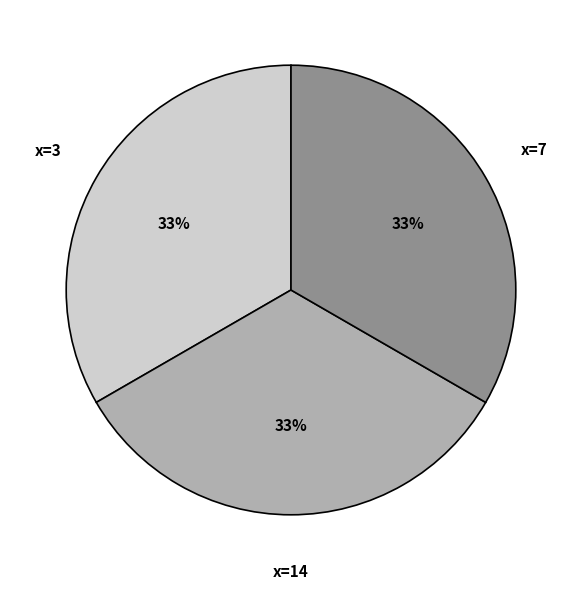

Is there a majority slice in this chart?

No